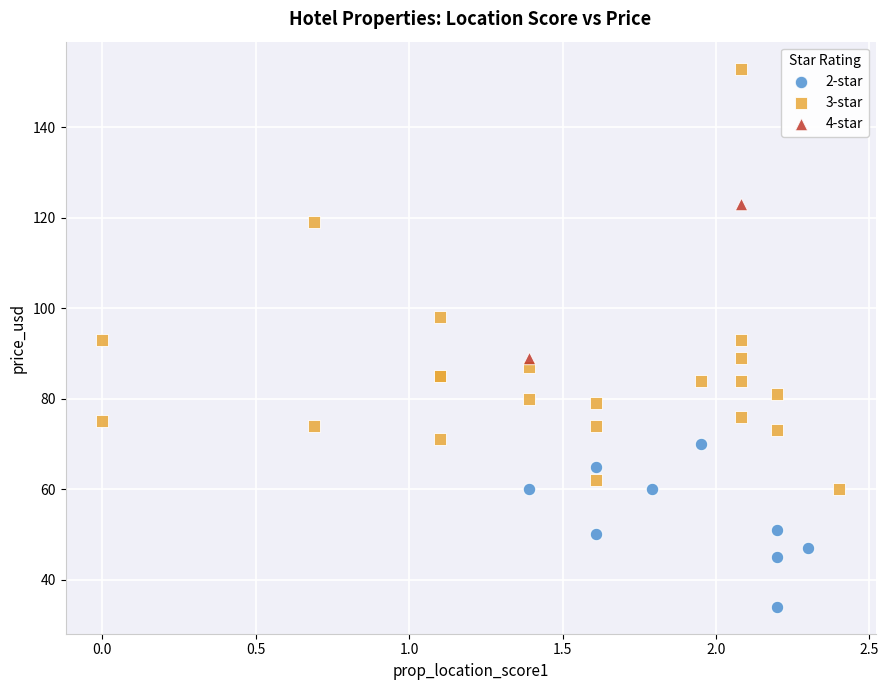

What are all the series names shown in the legend?

2-star, 3-star, 4-star